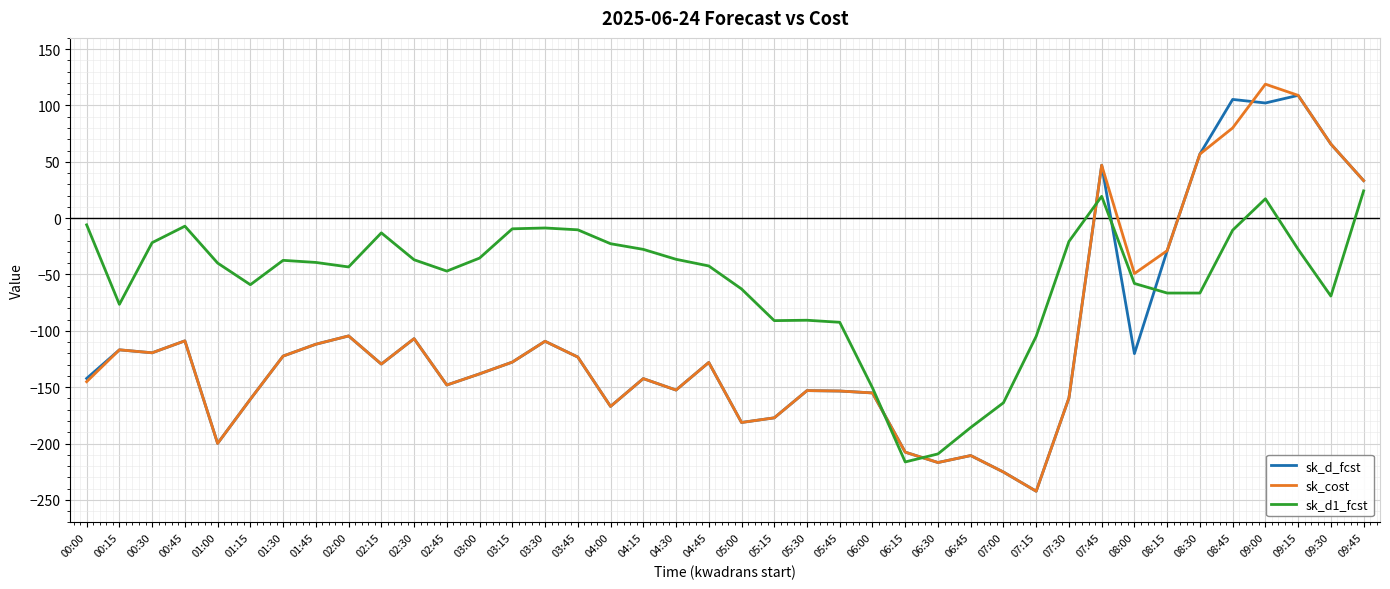

What is the total value across all series at 00:15?

-310.2